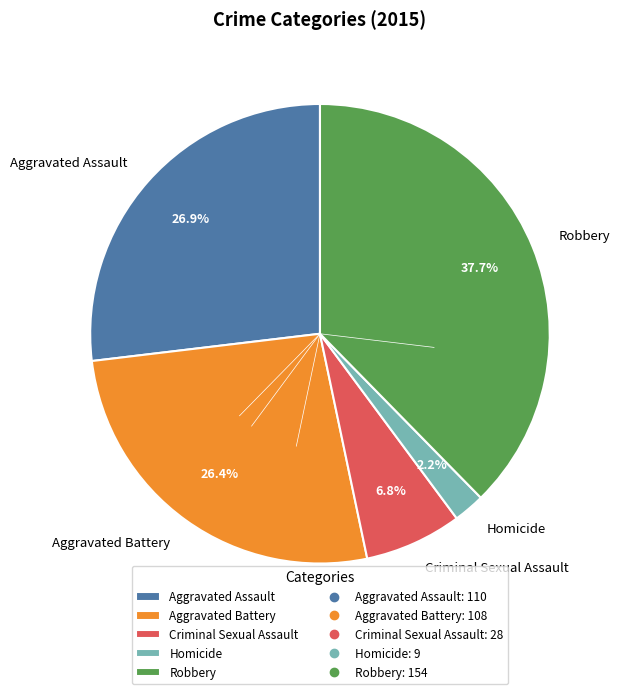

How many segments does this pie chart have?

5